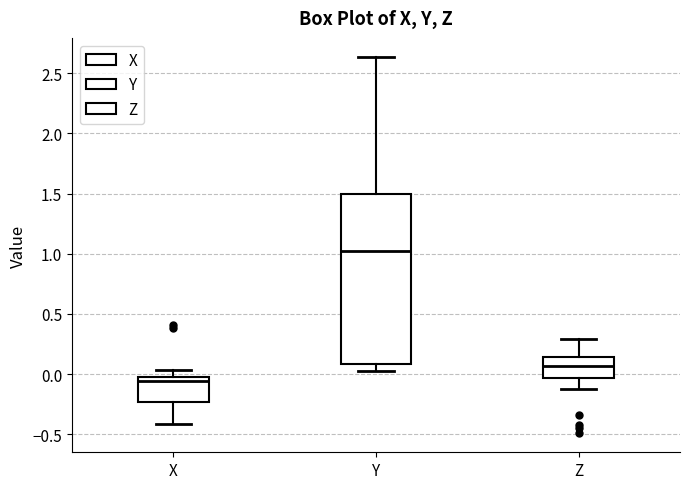

Where does the median line of the box for Y sit on the y-axis? The values are not printed on the chart, so give them approximately, as read against the axis.

1.05